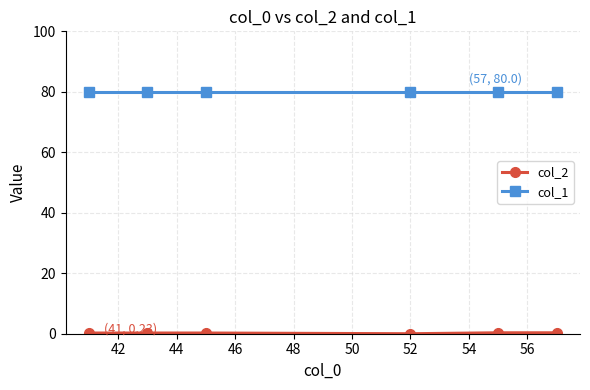

What is the minimum value for col_1?

80.0